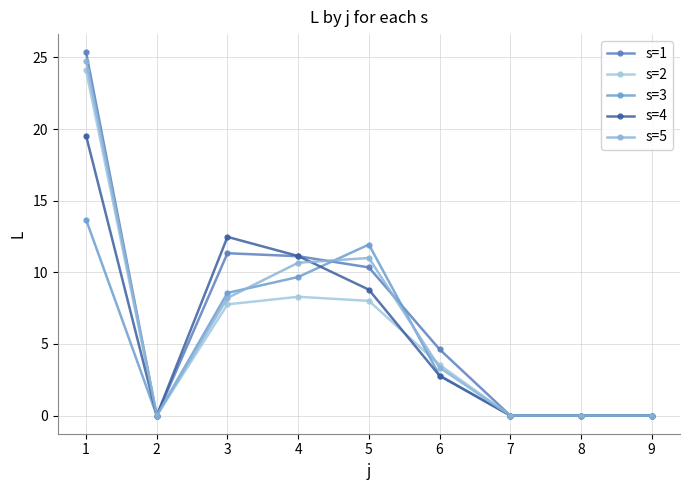

What are all the series names shown in the legend?

s=1, s=2, s=3, s=4, s=5